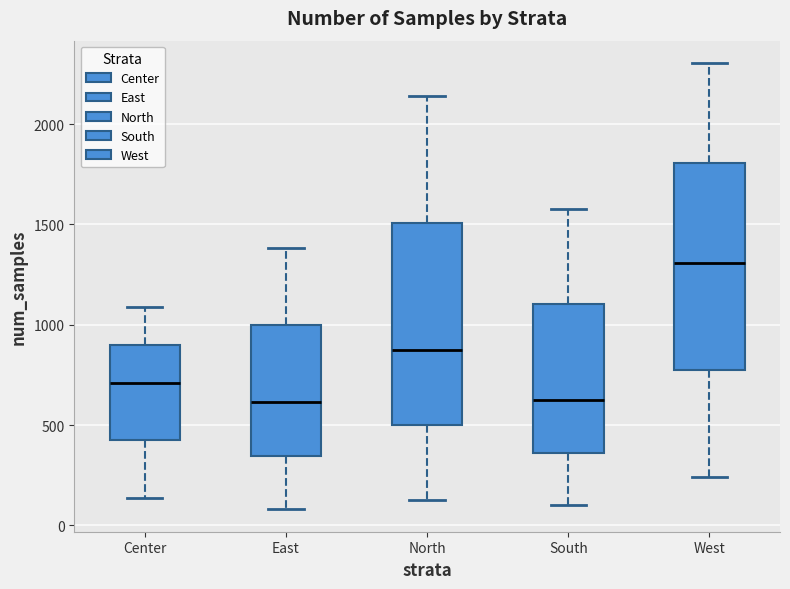

Reading left to right, read every box against the y-axis: the position of its median line, the range the box covers, and the ends of its whiskers. The values are not printed on the chart, so give them approximately, as read against the axis.

Center: median 700, box 400 to 900, whiskers 150 to 1100
East: median 600, box 350 to 1000, whiskers 100 to 1400
North: median 900, box 500 to 1500, whiskers 150 to 2150
South: median 650, box 350 to 1100, whiskers 100 to 1600
West: median 1300, box 800 to 1800, whiskers 250 to 2300